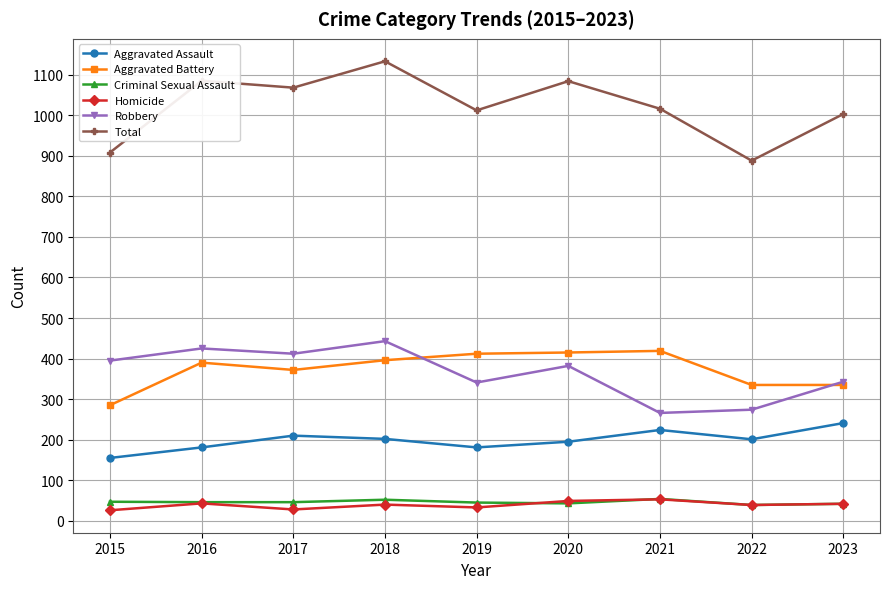

True or false: Aggravated Battery has more than 1 interior local peaks.

True